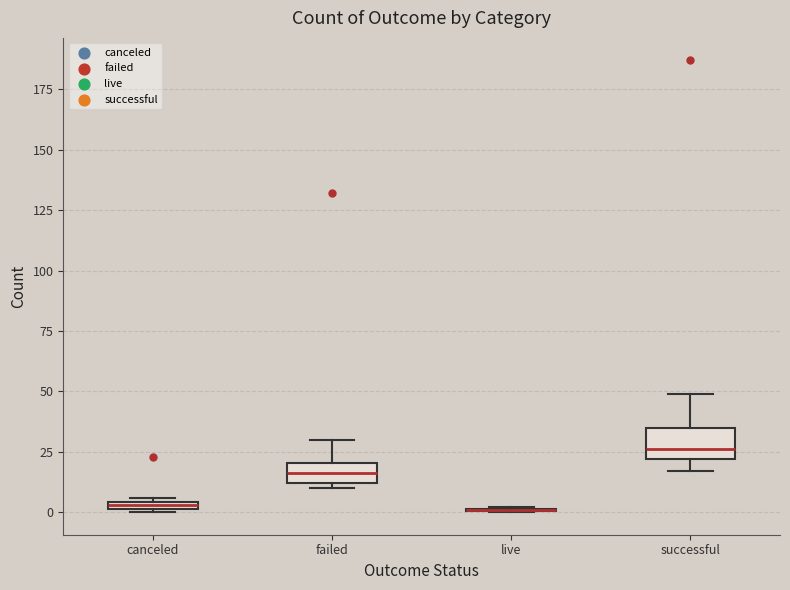

Where is the lower edge of the box for canceled on the y-axis? The values are not printed on the chart, so give them approximately, as read against the axis.

0